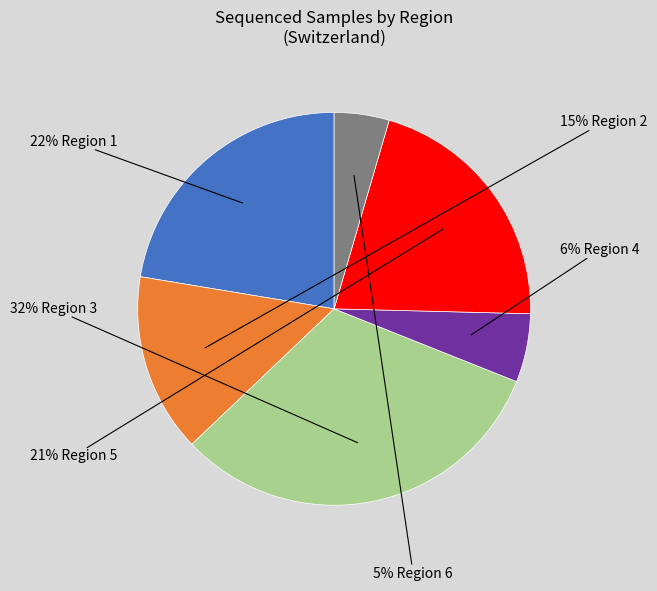

To the nearest percent, what is the average slice percentage?

17%